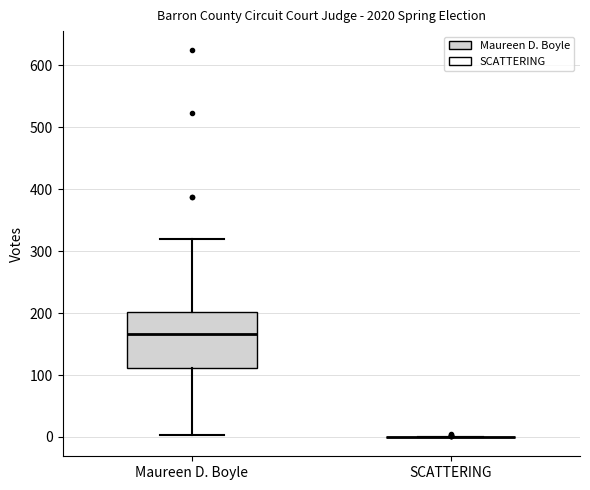

Where is the upper edge of the box for Maureen D. Boyle on the y-axis? The values are not printed on the chart, so give them approximately, as read against the axis.

200